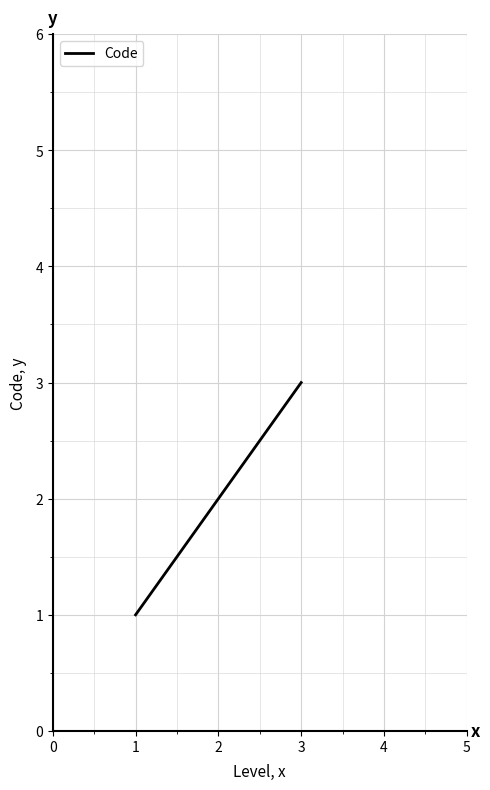

What is the change in value from 1 to 2?

+1